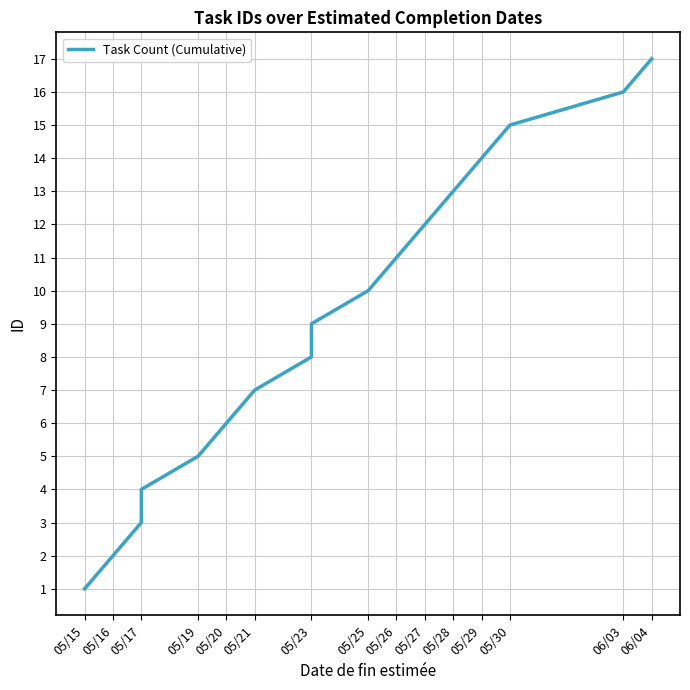

What is the label of the 7th point from the left?

05/23